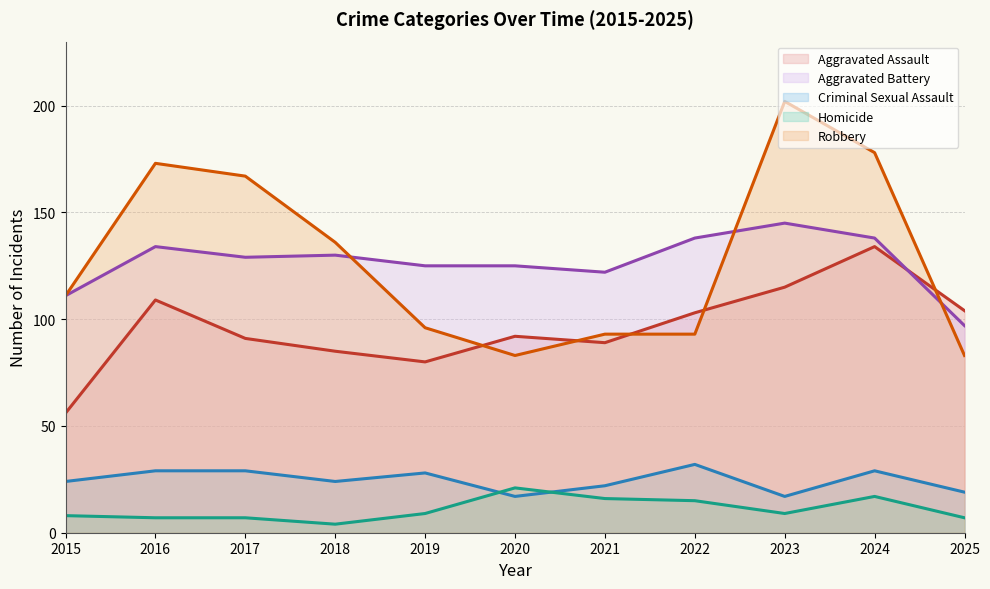

At which category does Aggravated Assault reach its first local peak?

2016